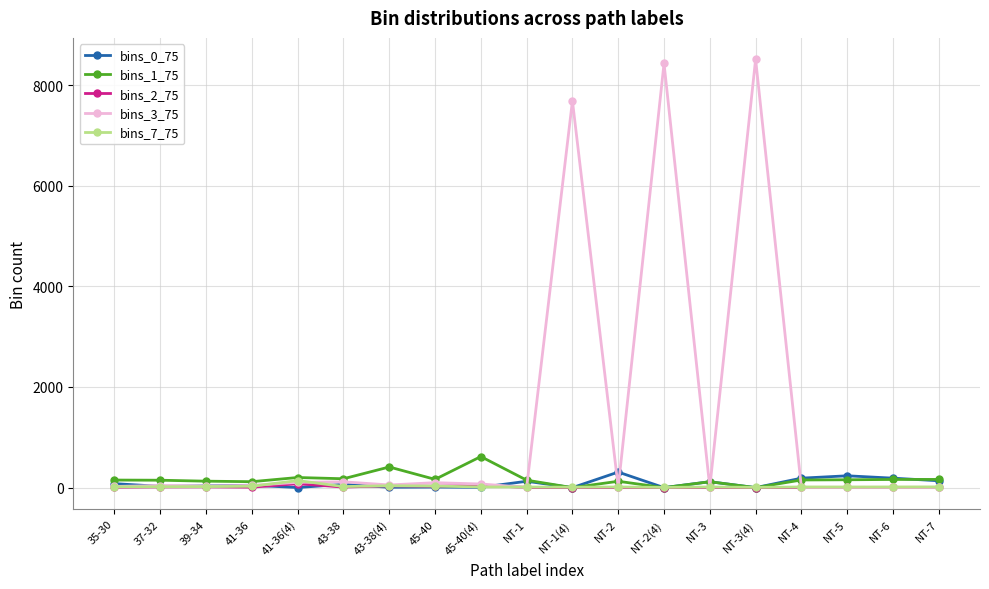

What is the value of the bins_7_75 point at the 2nd from the left?

17